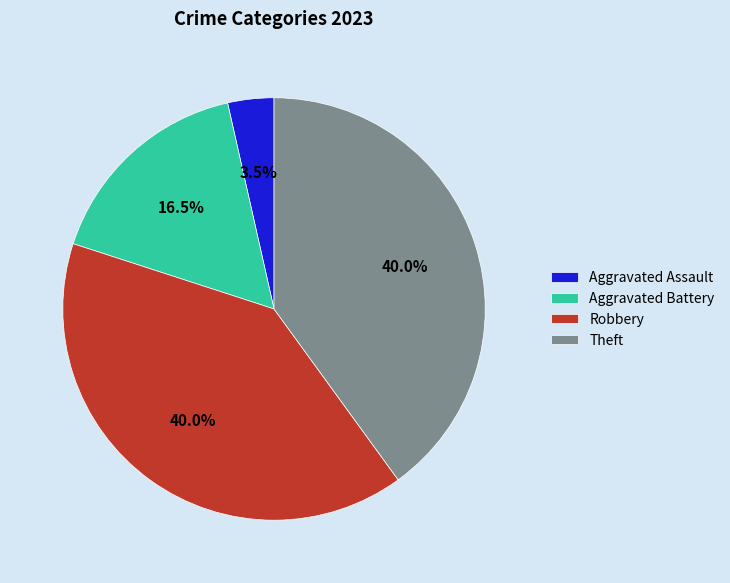

Which slice is the smallest?

Aggravated Assault